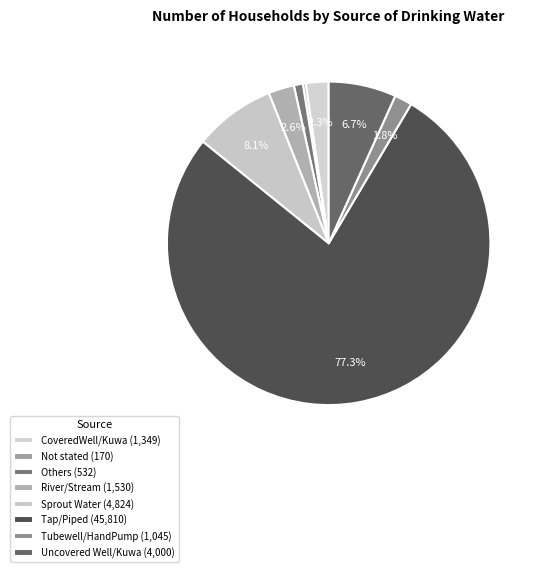

To the nearest percent, what is the average slice percentage?

12%